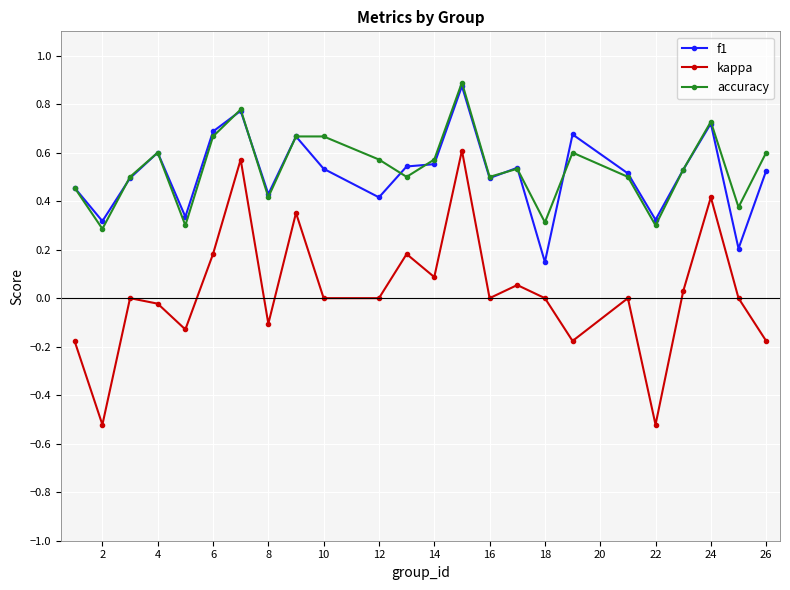

Which series has the largest range (max minus min)?

kappa